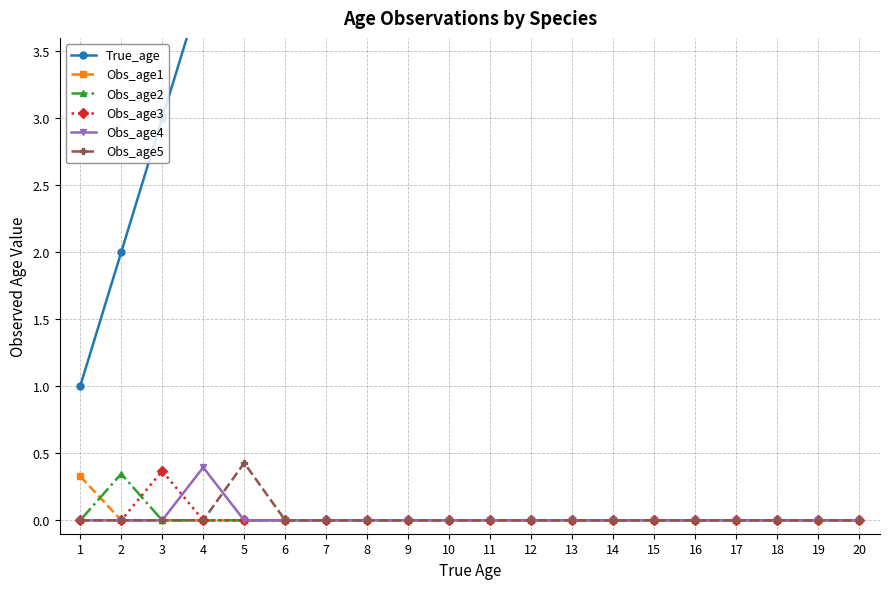

True or false: Obs_age3 and Obs_age1 cross at least once.

False